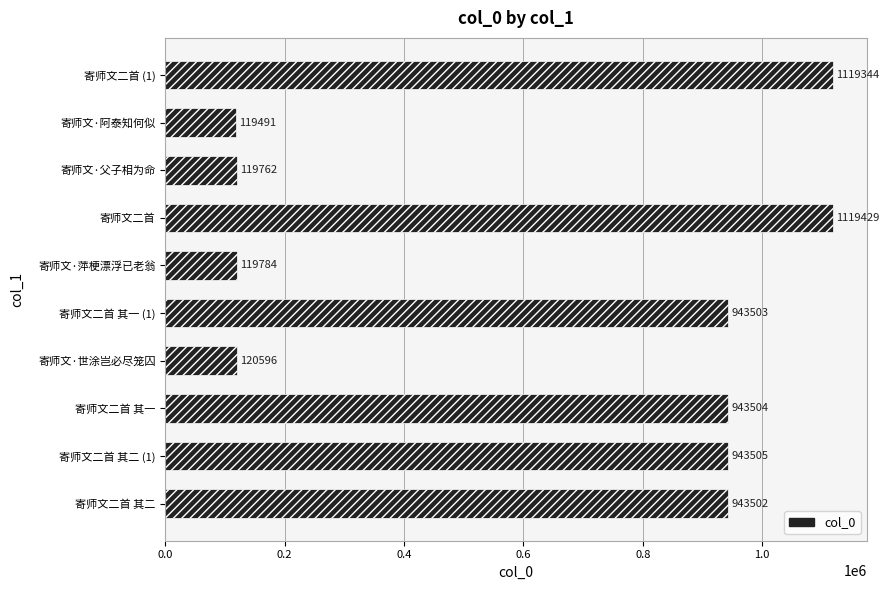

What is the minimum value shown in the chart?

119491